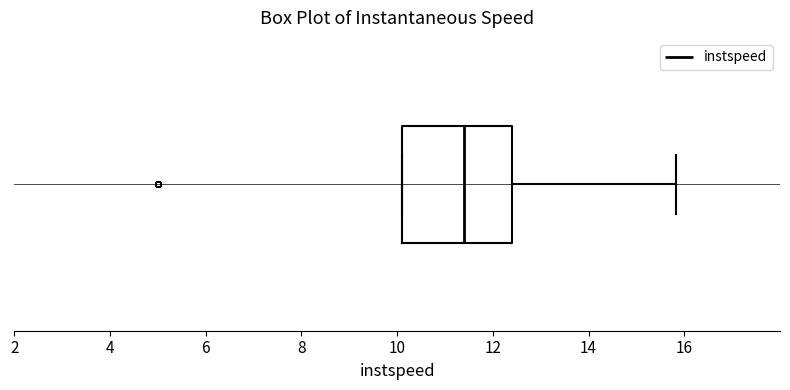

Read this box plot against the x-axis: the position of the median line, the range covered by the box, and the ends of both whiskers. The values are not printed on the chart, so give them approximately, as read against the axis.

median 11.4, box 10.2 to 12.4, whiskers 10.2 to 15.8